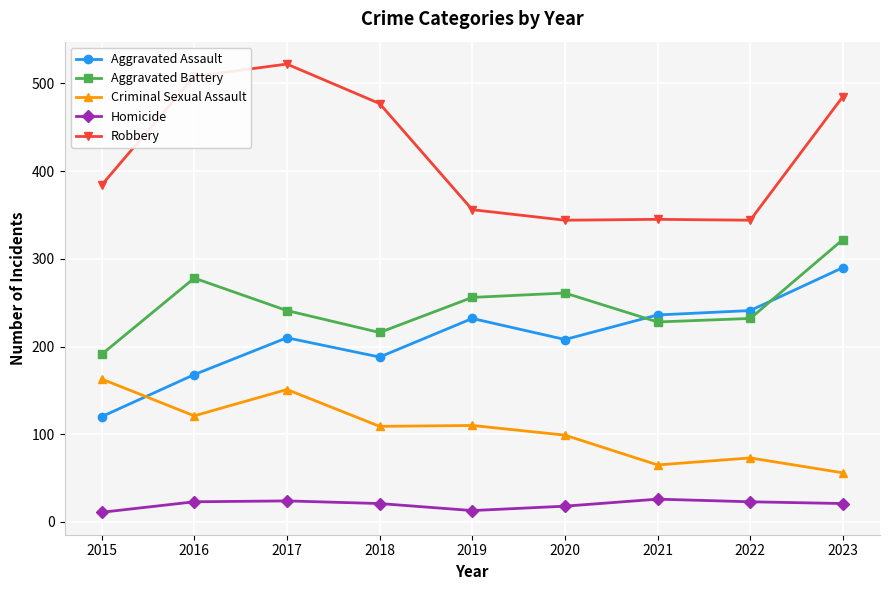

Where does the Homicide series first go above 21?

2016